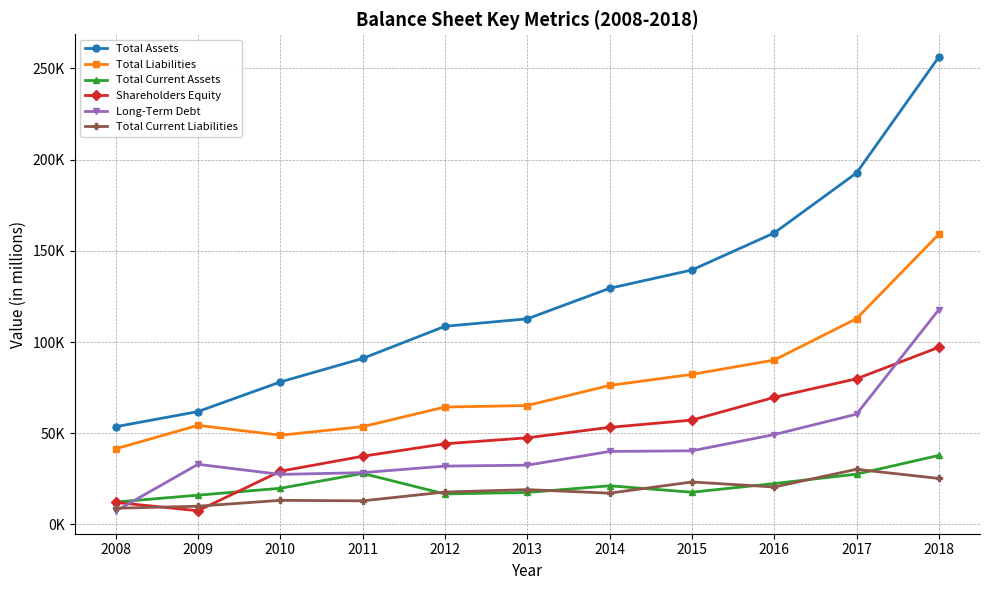

What is the value of the Total Current Assets point at the 8th from the left?

17690